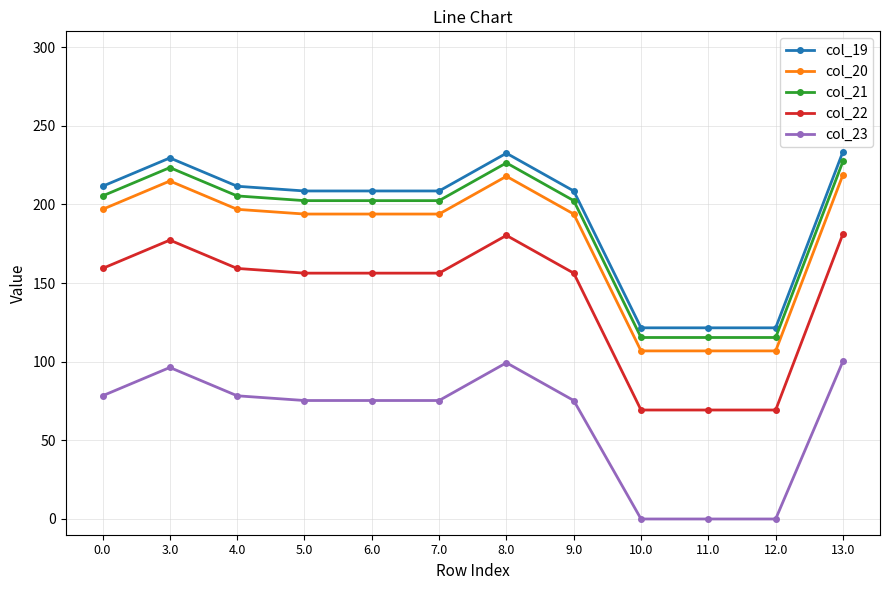

At how many categories does at least one series exceed 39?

12